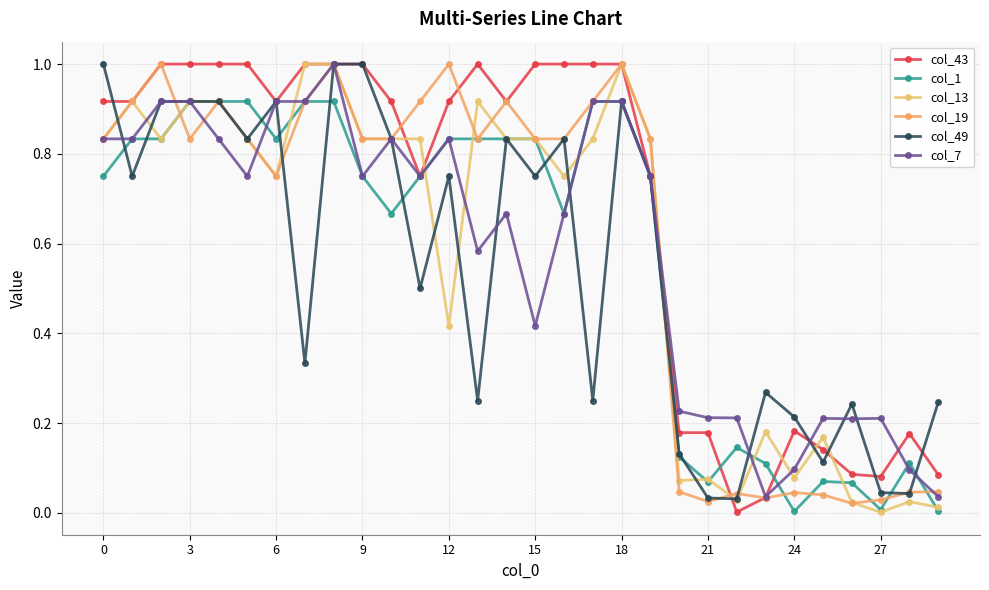

Does the chart display data point markers on the line(s)?

Yes